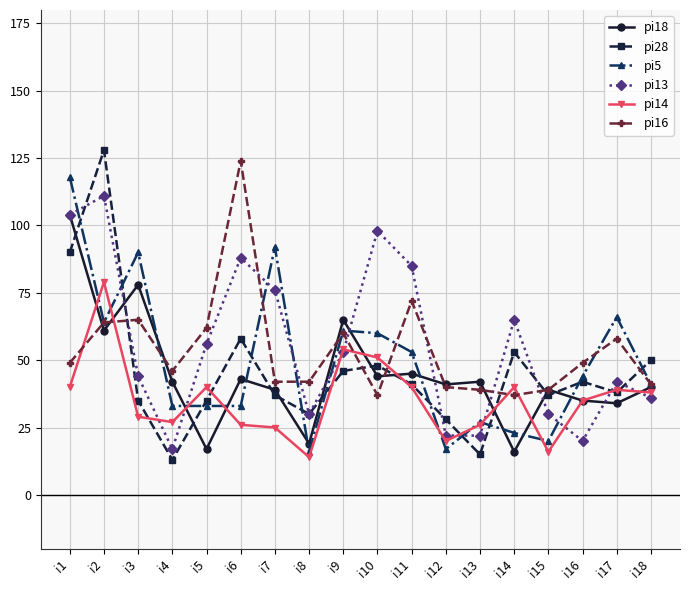

How many values in the pi5 series are below 44?

9